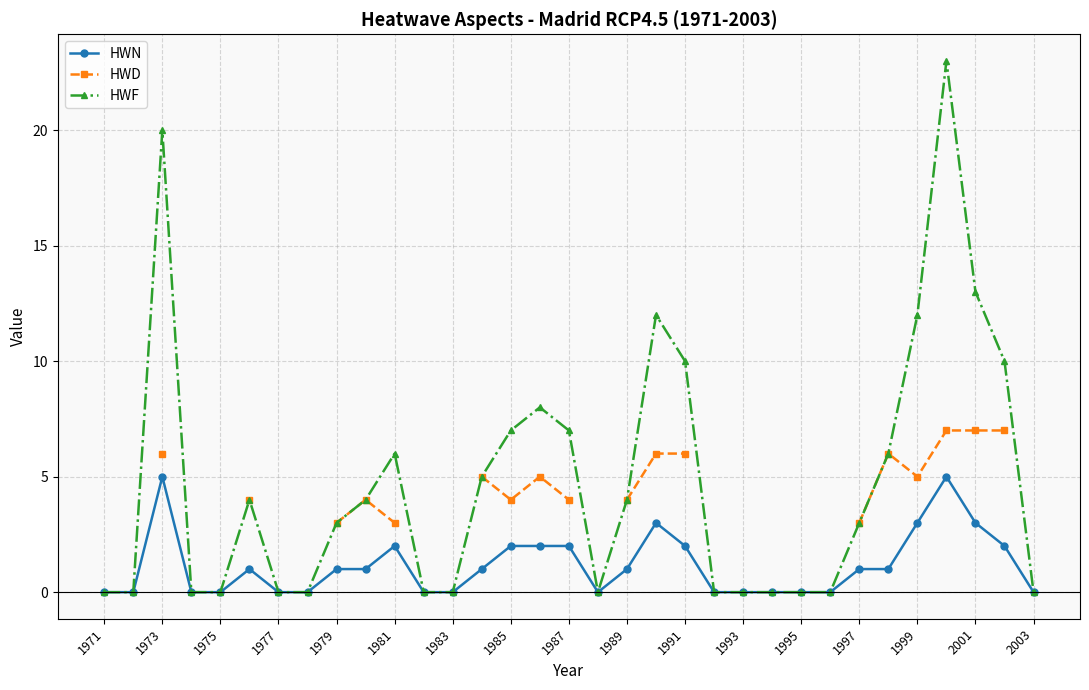

How many data points in HWD are less than 4?

3